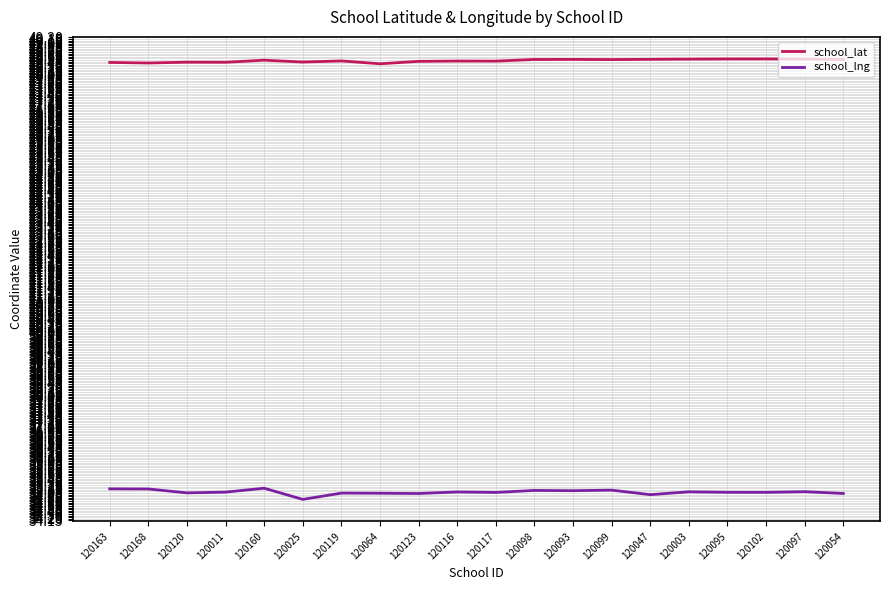

What is the approximate value of school_lng at 120160?

35.2